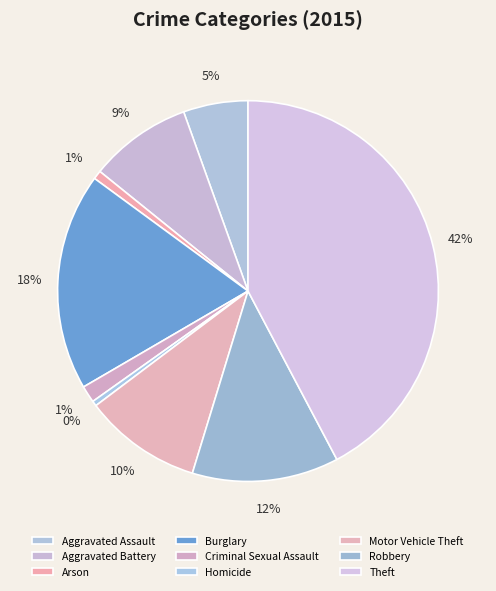

True or false: Aggravated Assault accounts for 1% of the total.

False